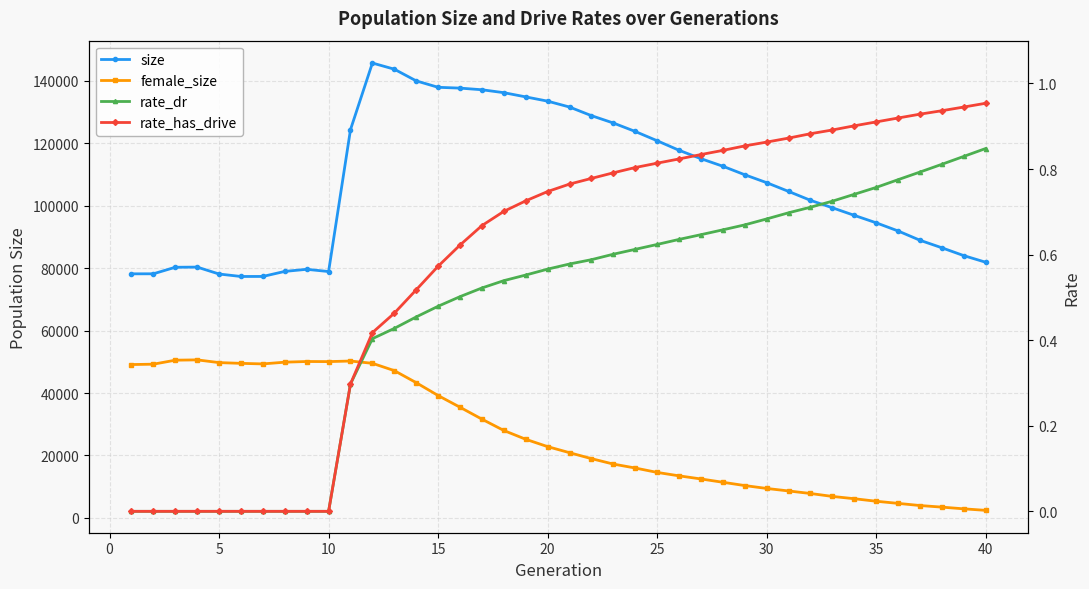

Is the value of female_size at 20 greater than the value of size at 34?

No